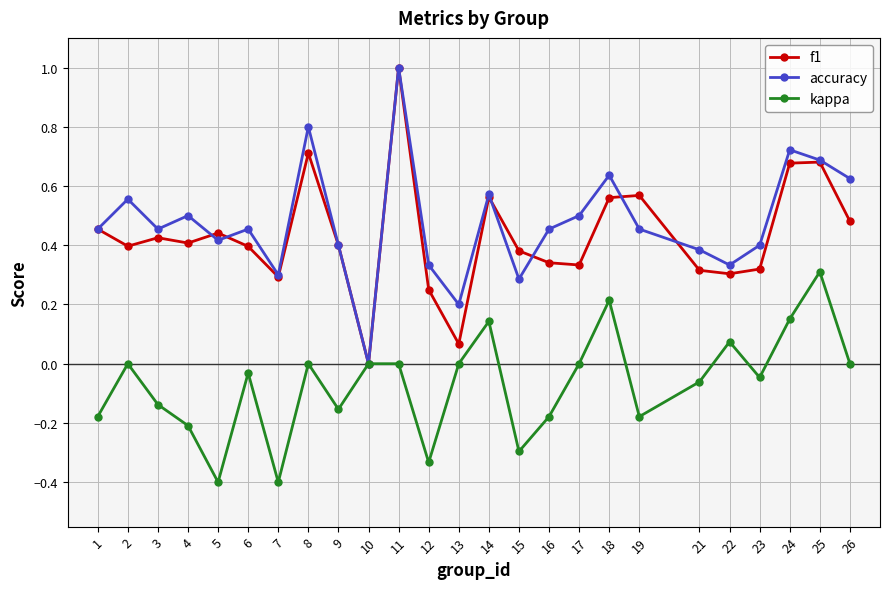

What is the total value across all series at 18?

1.4